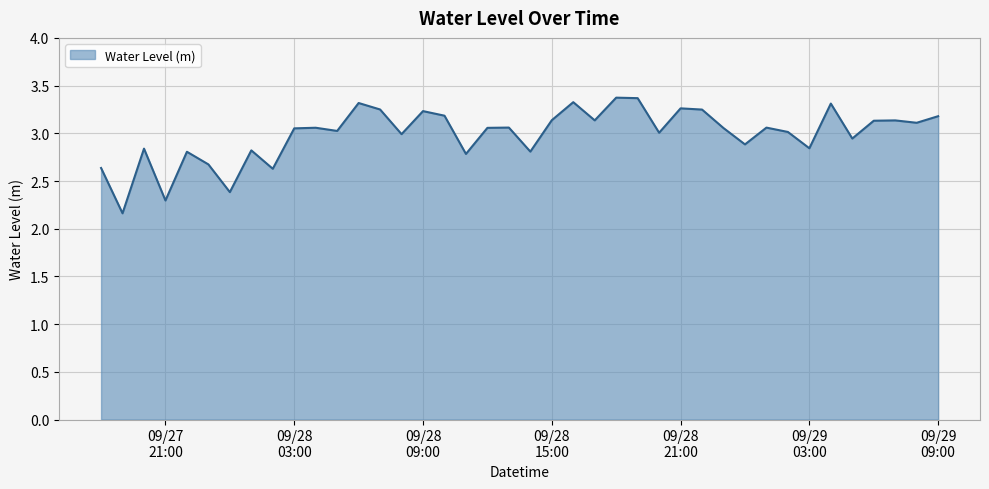

What is the maximum value shown in the chart?

3.4